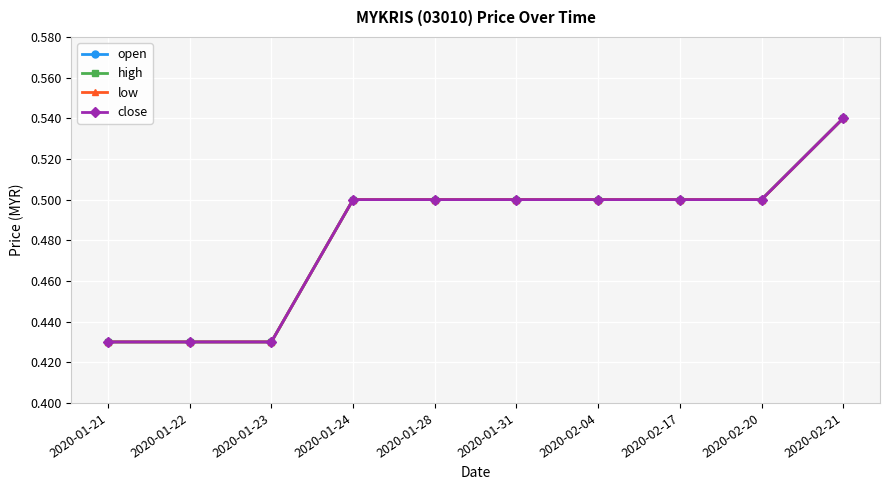

Is this an area chart (filled region under the line)?

No